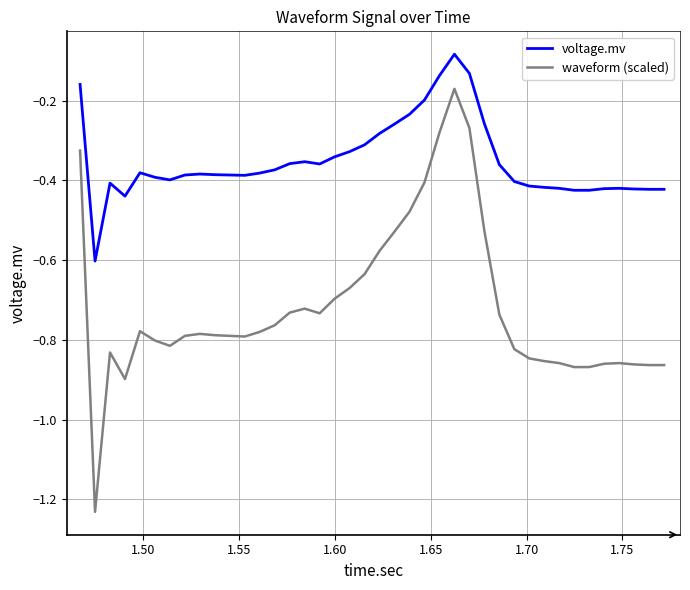

True or false: voltage.mv has more than 0 points higher than both neighbors.

True